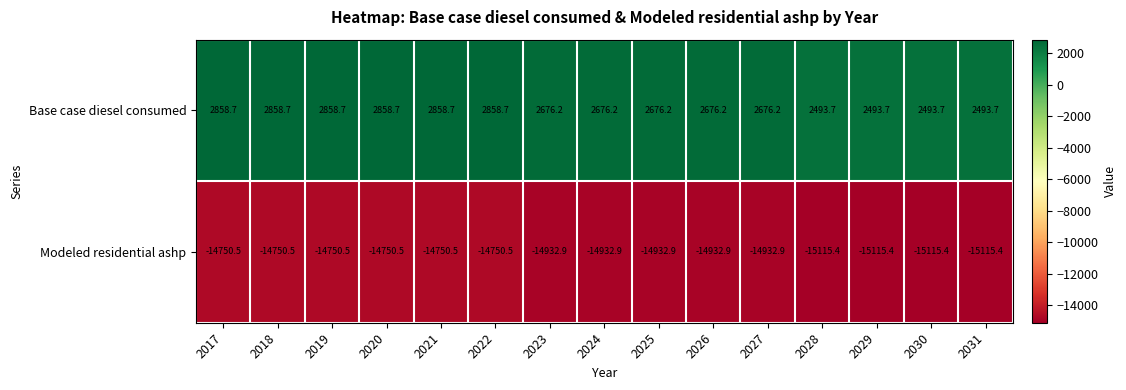

What is the difference between the highest and lowest values at 2022?

17609.2